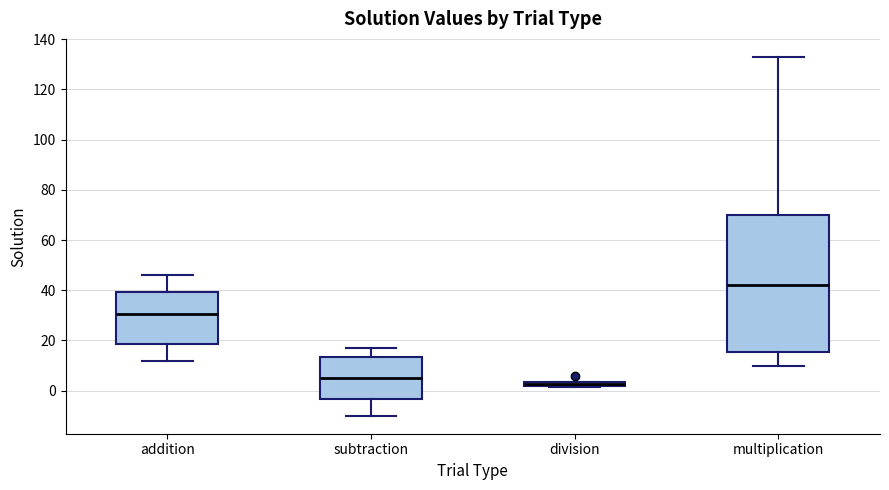

Comparing the boxes themselves (not the whiskers), which one is the tallest?

multiplication